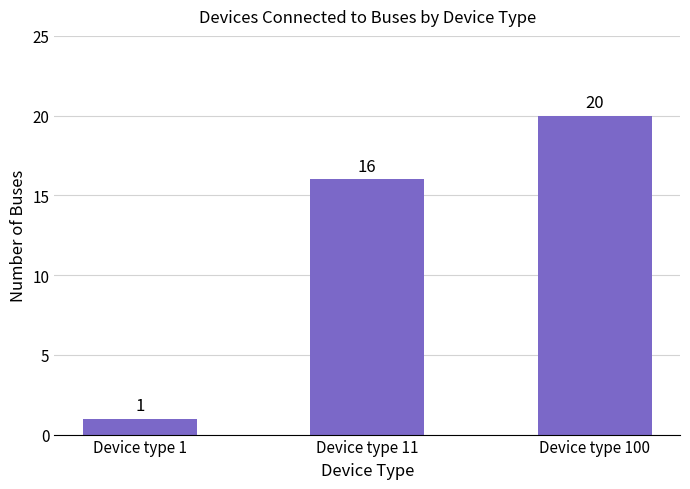

Rank the categories by value from highest to lowest.

Device type 100, Device type 11, Device type 1